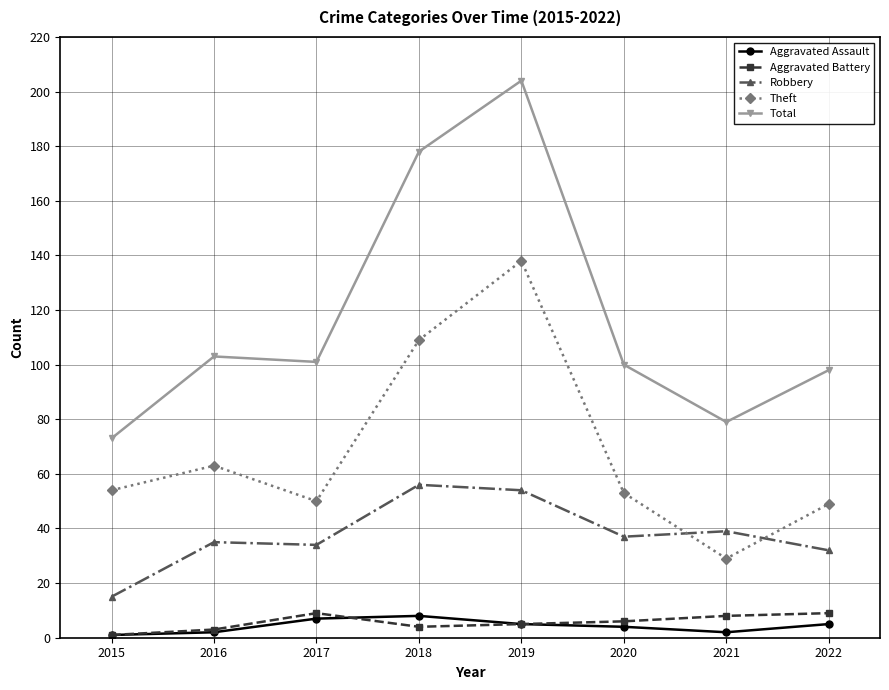

Which series has the widest spread of values?

Total